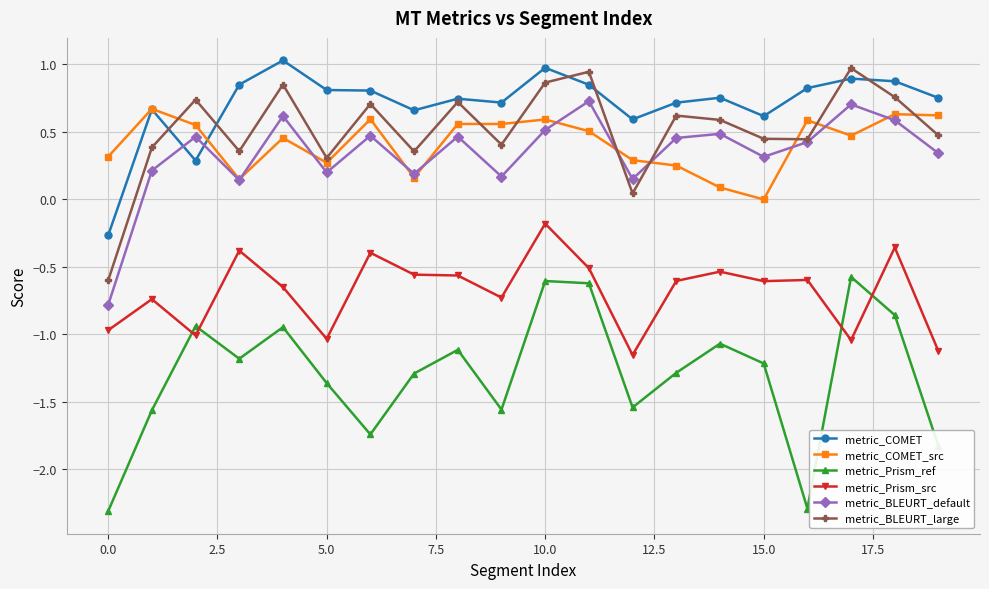

Which series has the largest total across all categories?

metric_COMET